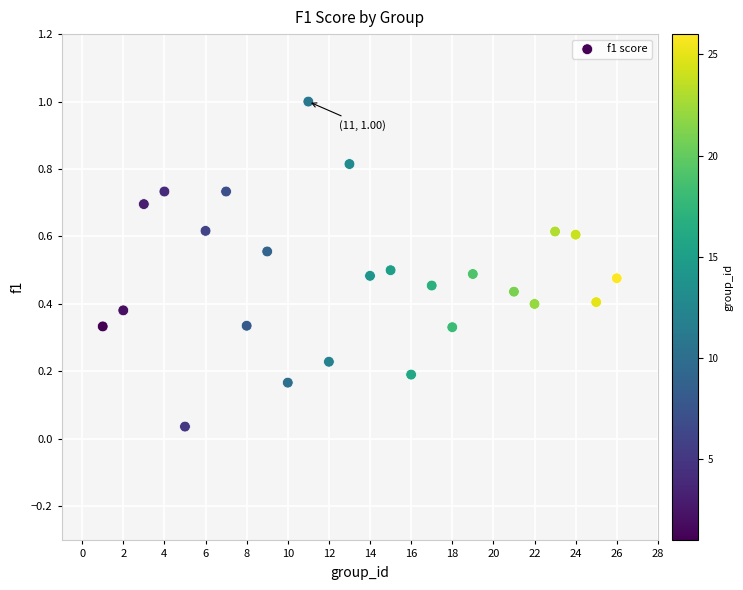

What is the range of X values (max minus min)?

25.0